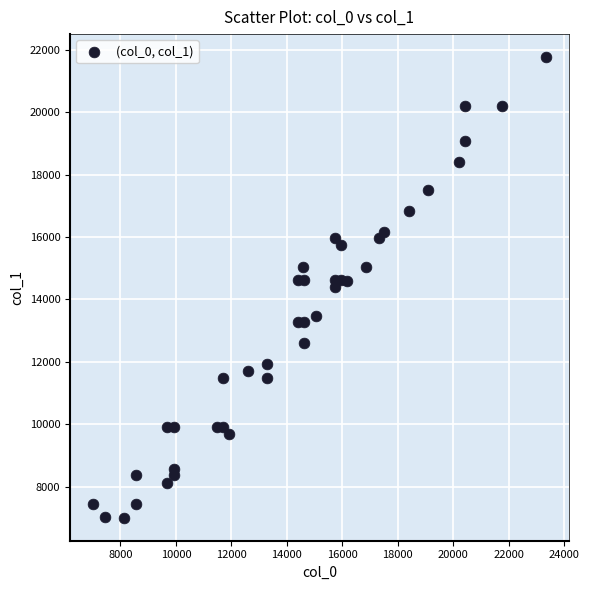

What is the range of X values (max minus min)?

16335